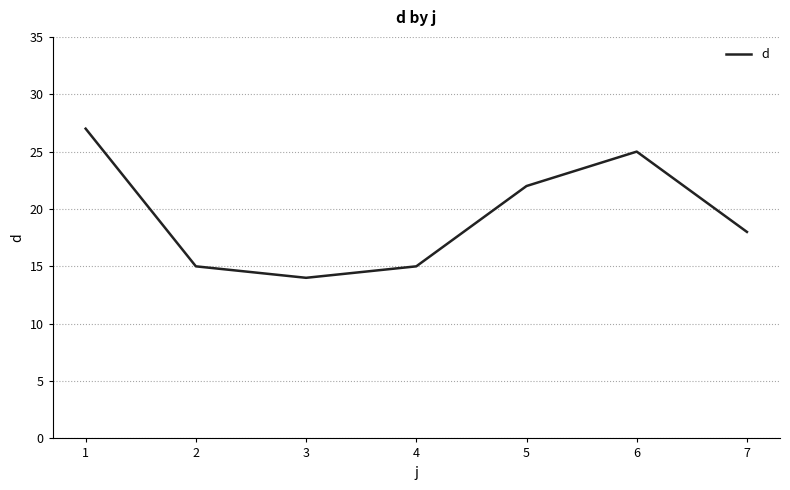

Approximately how many times larger is the value at 6 compared to 1?

0.9